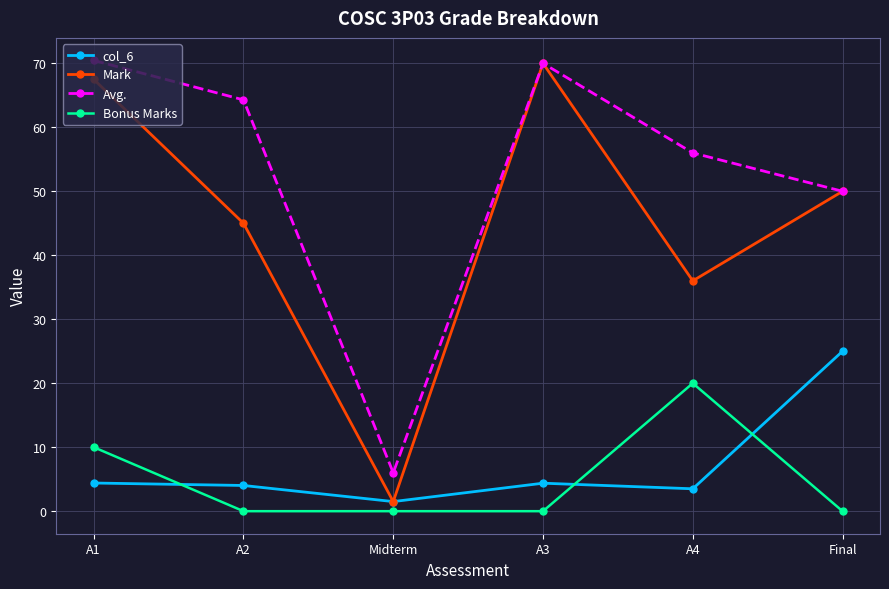

How many lines are shown in the chart?

4